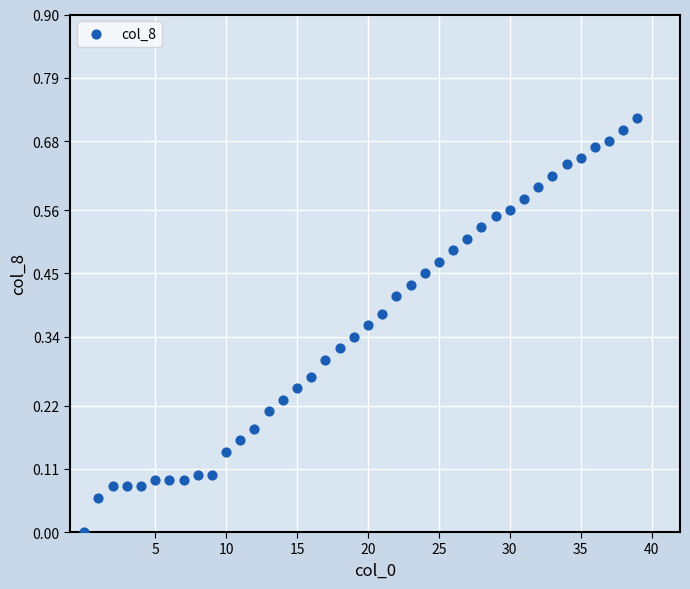

How many points are shown in the scatter plot?

40